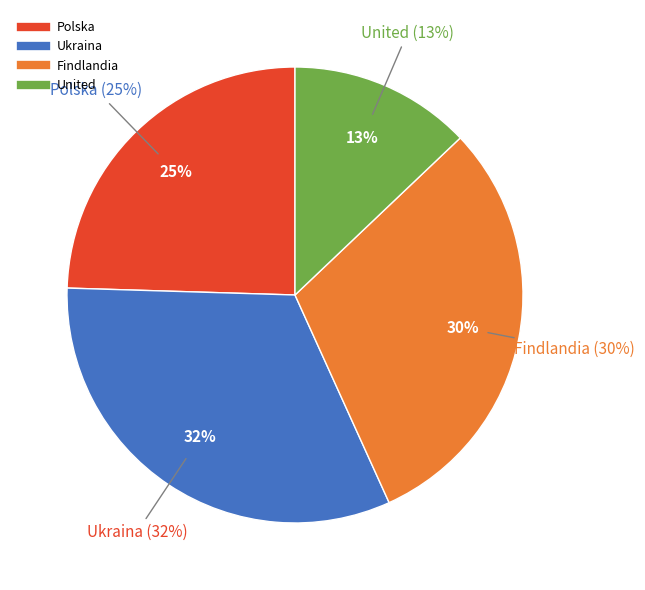

What is the ratio of the value at Polska to the value at Findlandia?

0.8